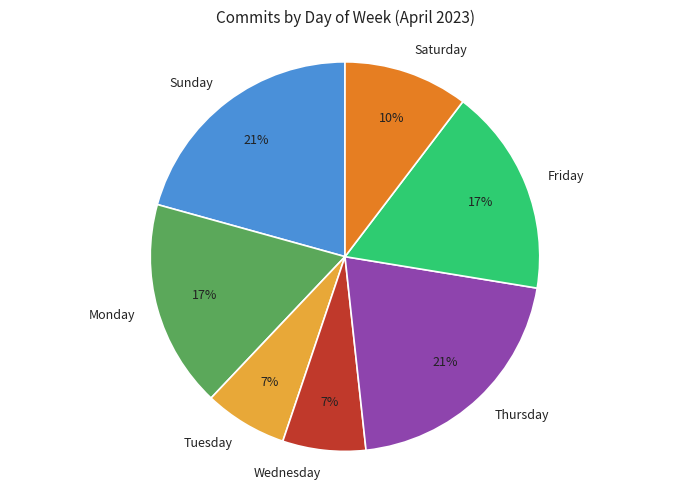

To the nearest percent, what percentage of the pie is Friday?

17%